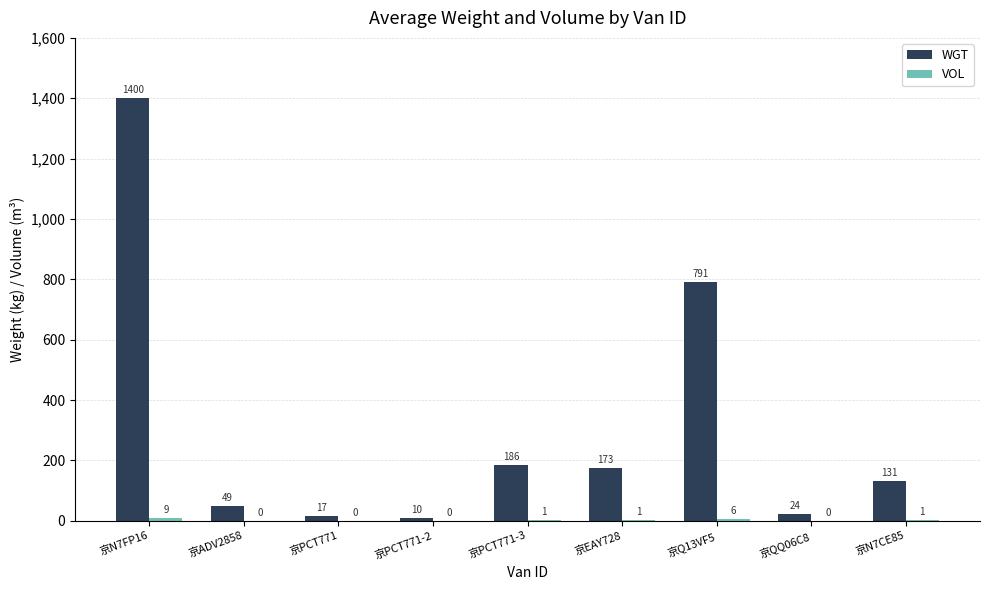

Are the bars grouped side by side (vs. stacked)?

Yes